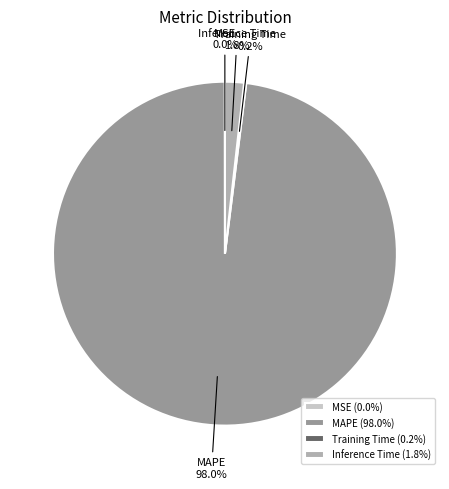

To the nearest percent, what is the difference between the largest and smallest slice percentages?

98%